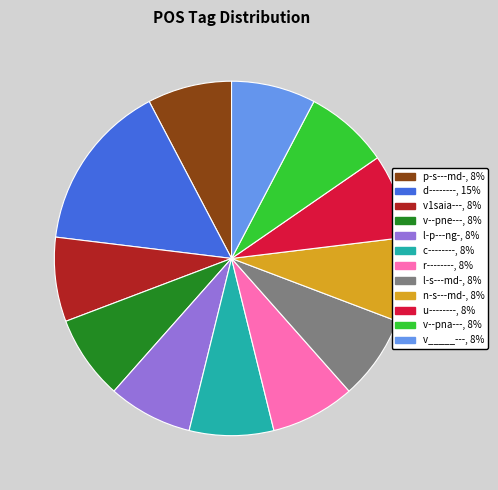

Does l-p---ng- account for over 50% of the chart?

No